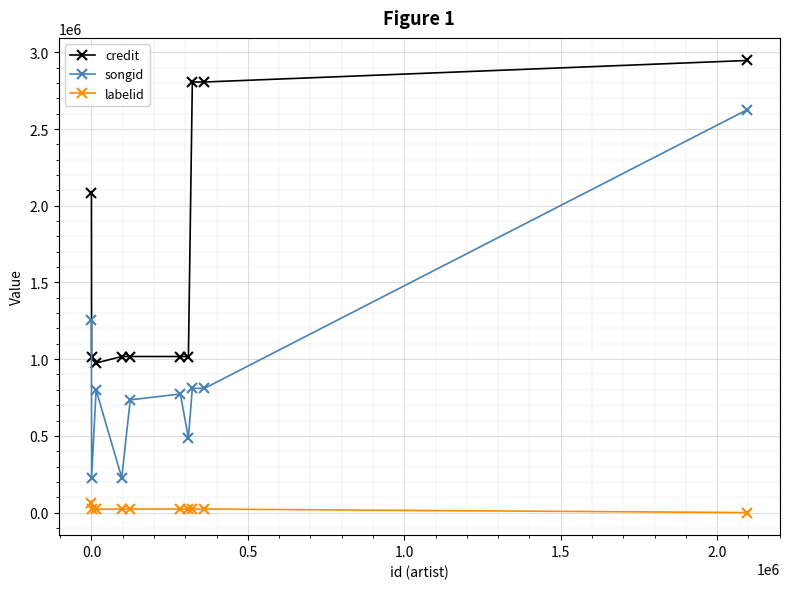

True or false: songid and labelid intersect in this chart.

False